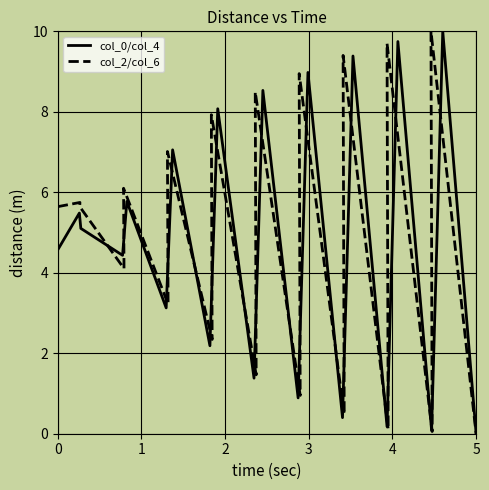

What is the maximum value for col_0/col_4?

10.0